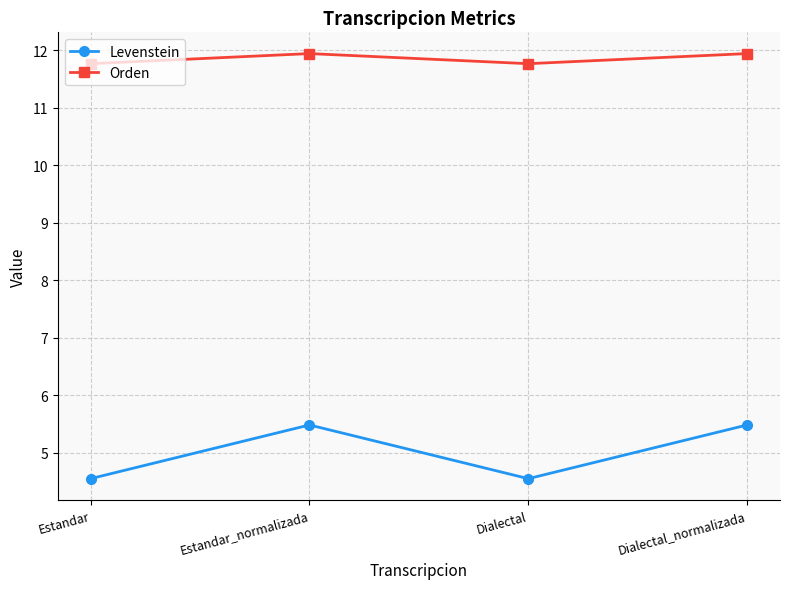

What is the total value across all series at Dialectal?

16.3